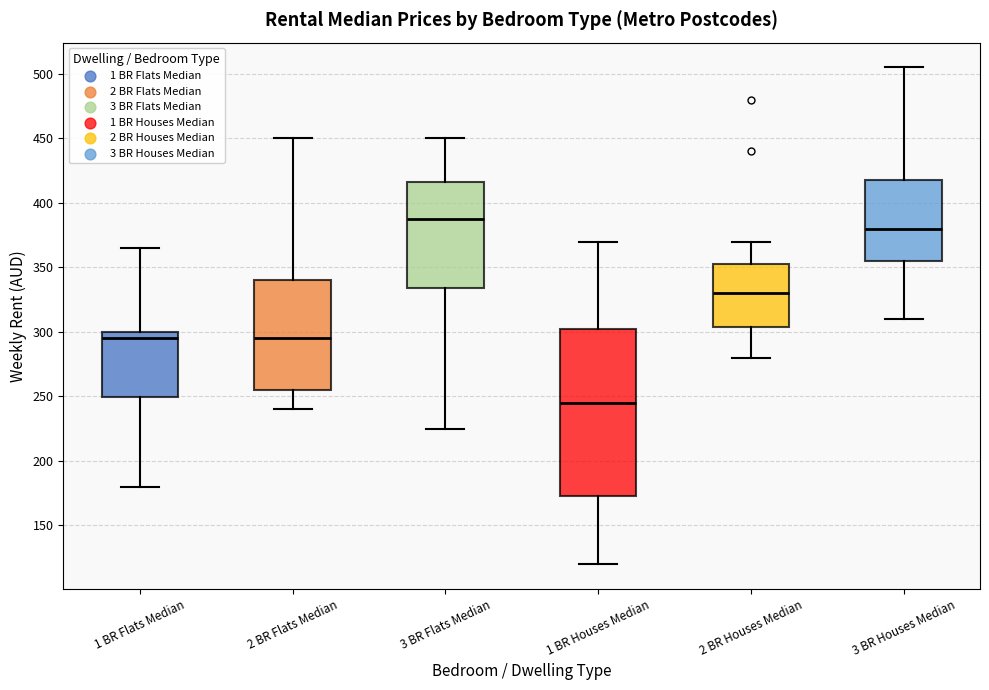

Which box's median line is the lowest?

1 BR Houses Median